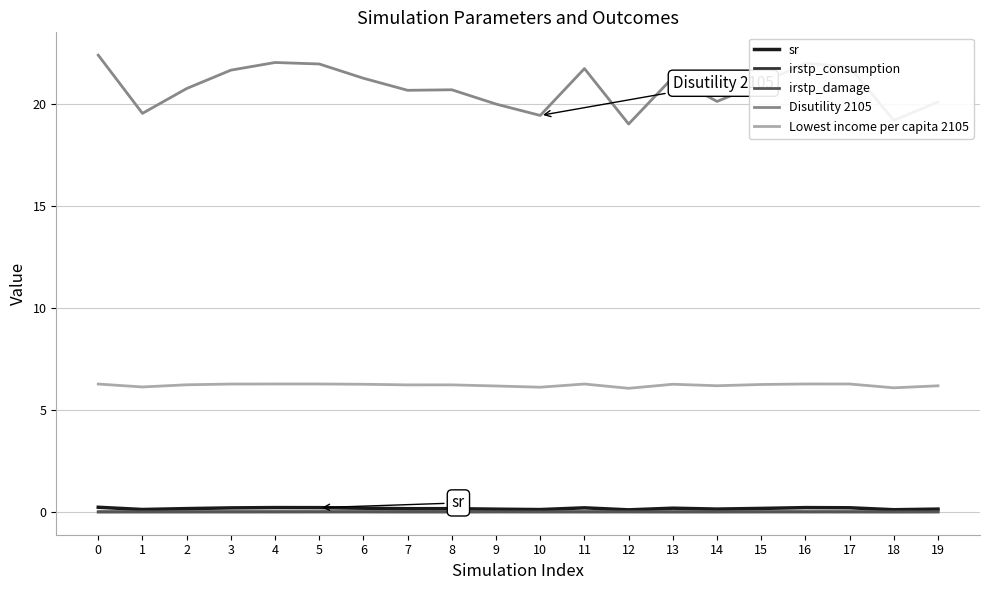

True or false: irstp_consumption has a value of 0.0 at 7.

True